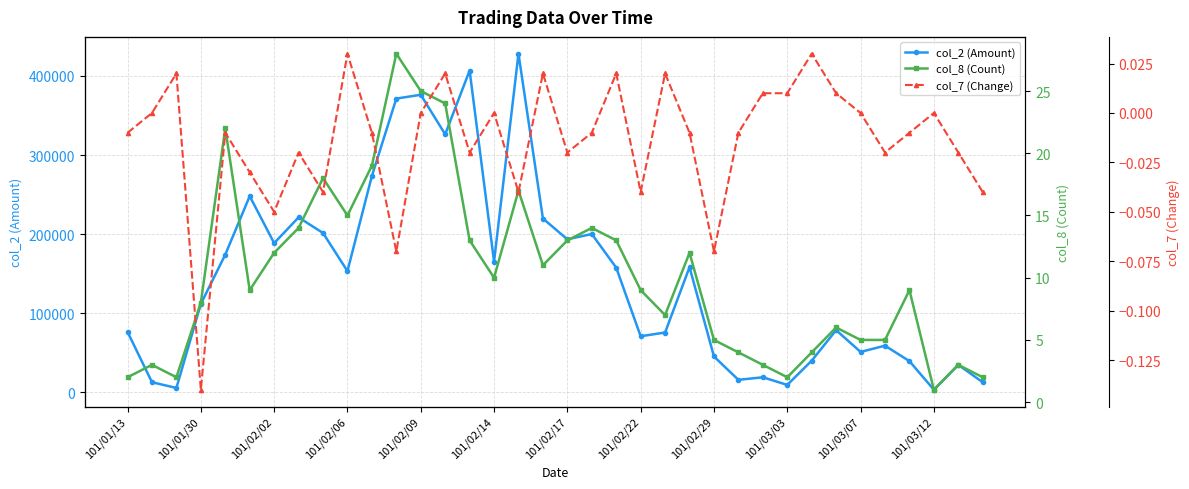

True or false: col_2 (Amount) has more than 0 points higher than both neighbors.

True